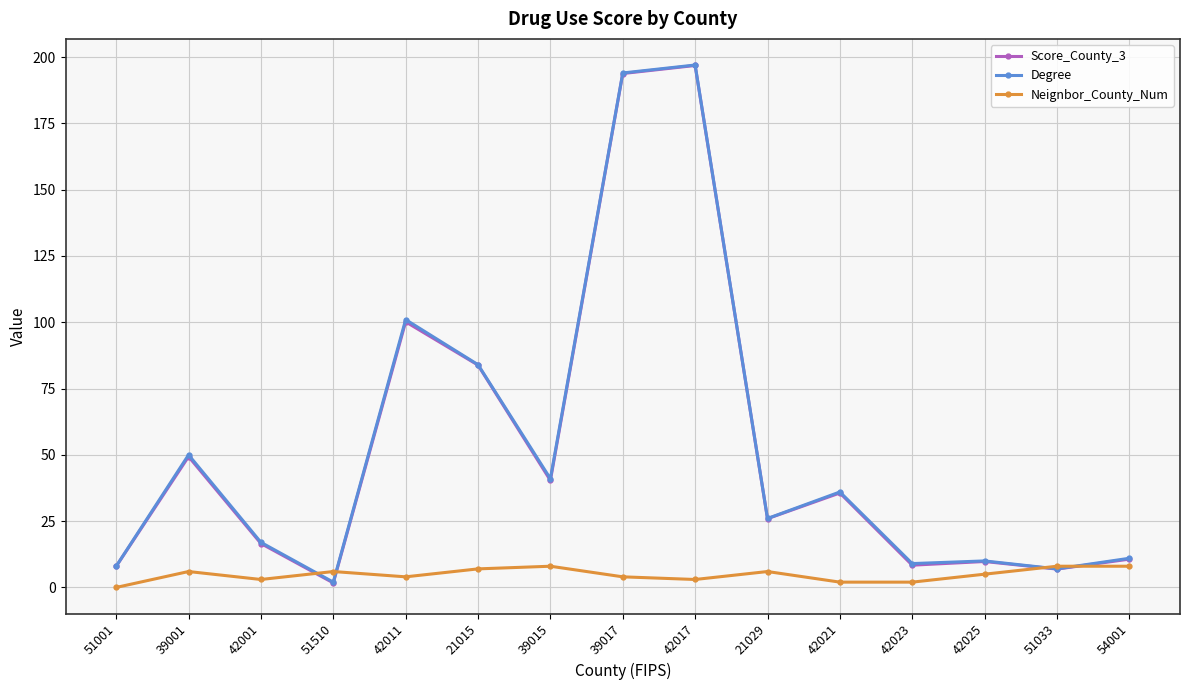

Which category has the highest value across all series?

42017